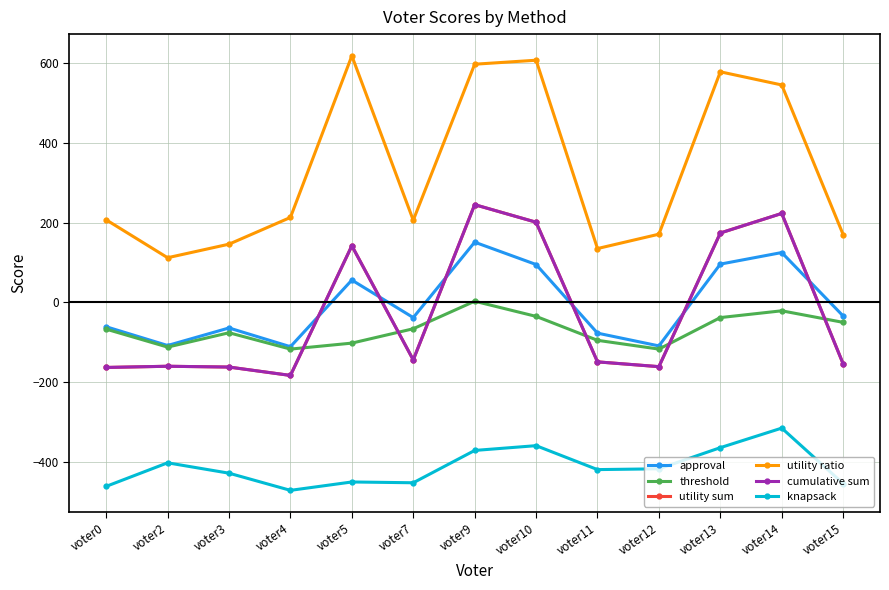

Is this an area chart (filled region under the line)?

No